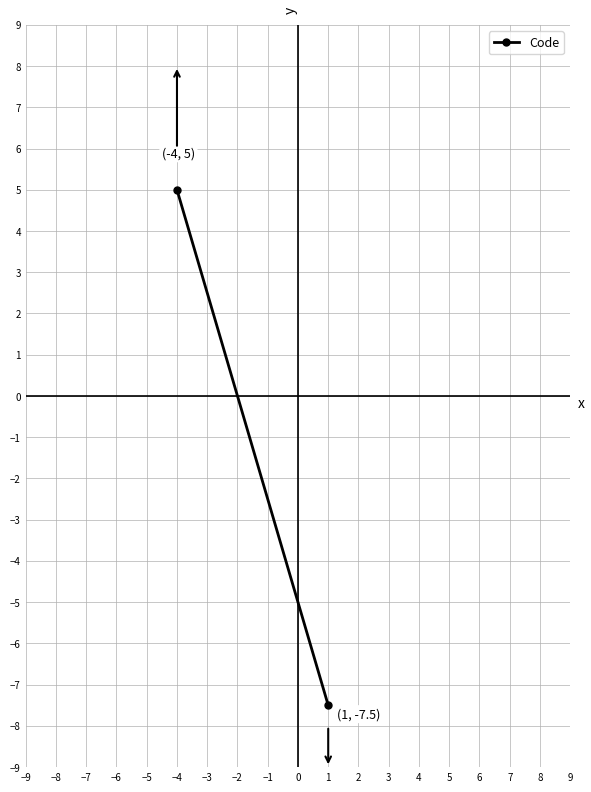

What is the sum of the values at 1 and −4?

-2.5